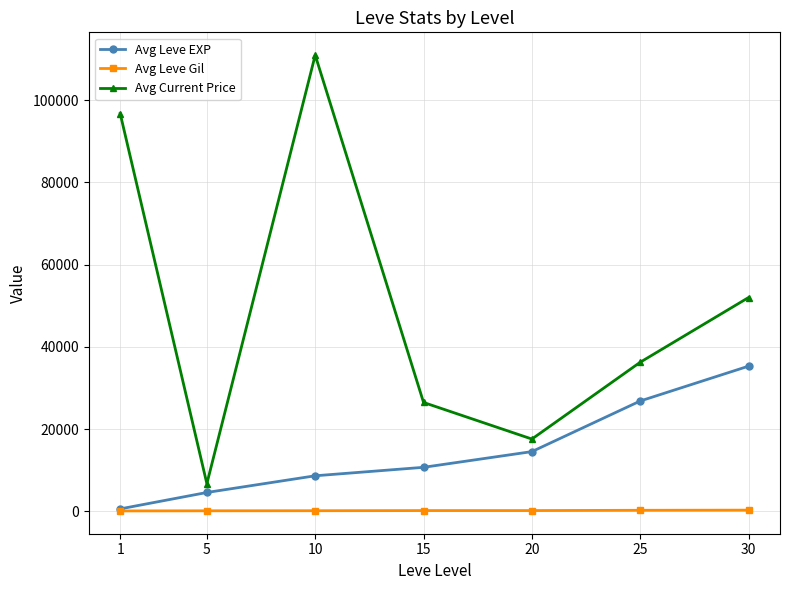

Does the chart display data point markers on the line(s)?

Yes